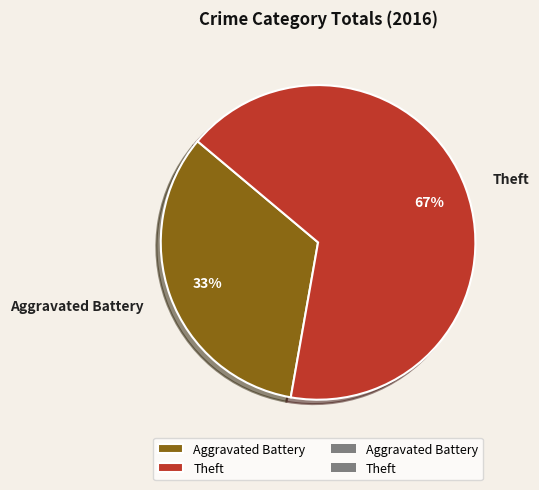

True or false: Theft accounts for 78% of the total.

False